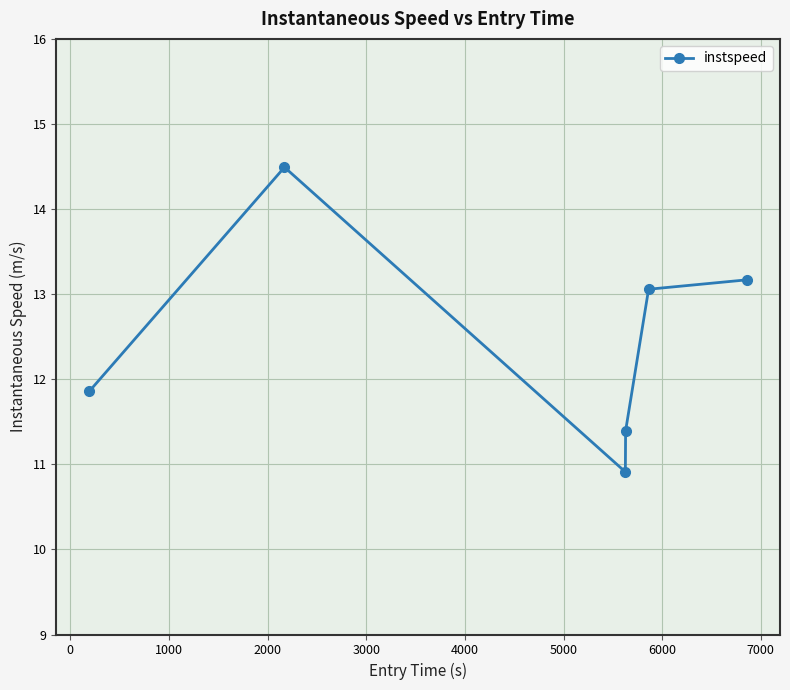

What is the average value?

12.5